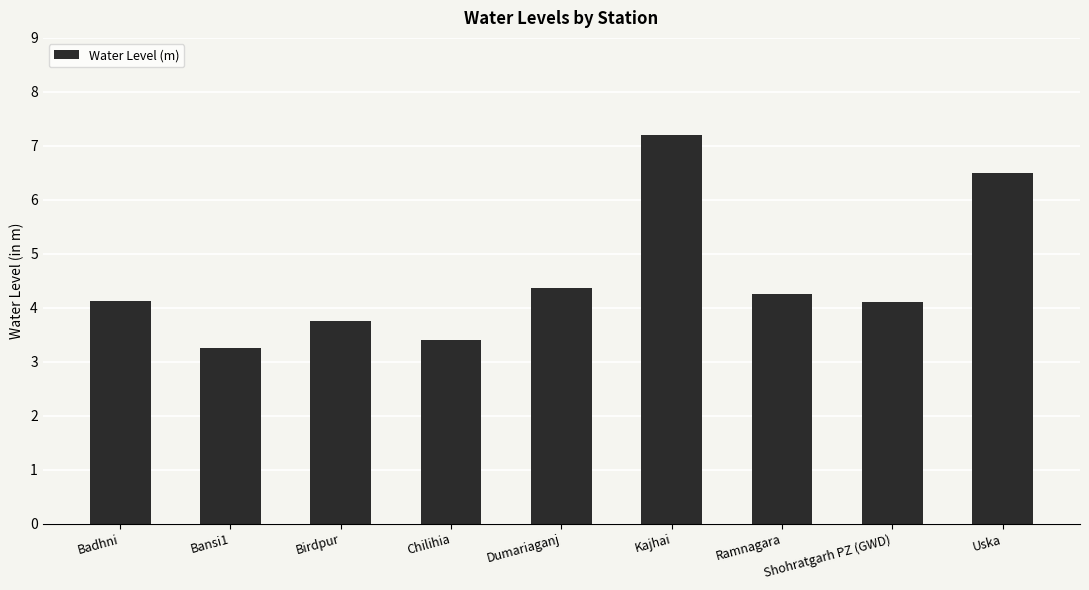

The value at Uska is 1.8. True or false?

False